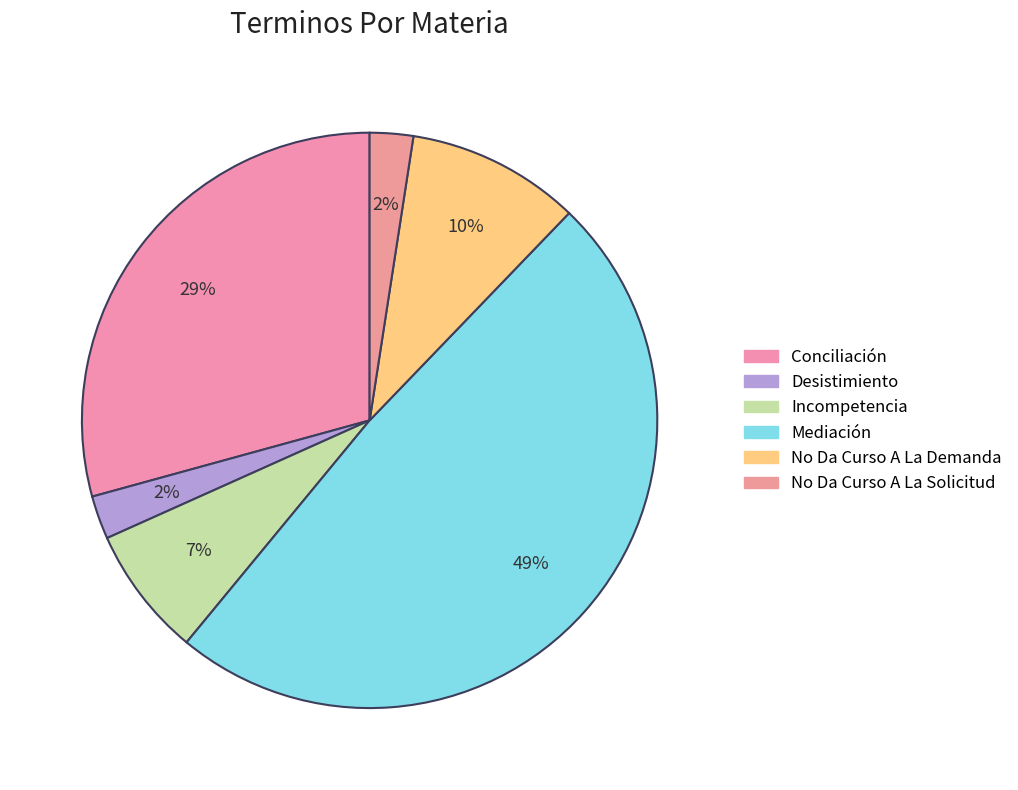

Do Incompetencia and Desistimiento together represent more than half of the pie?

No